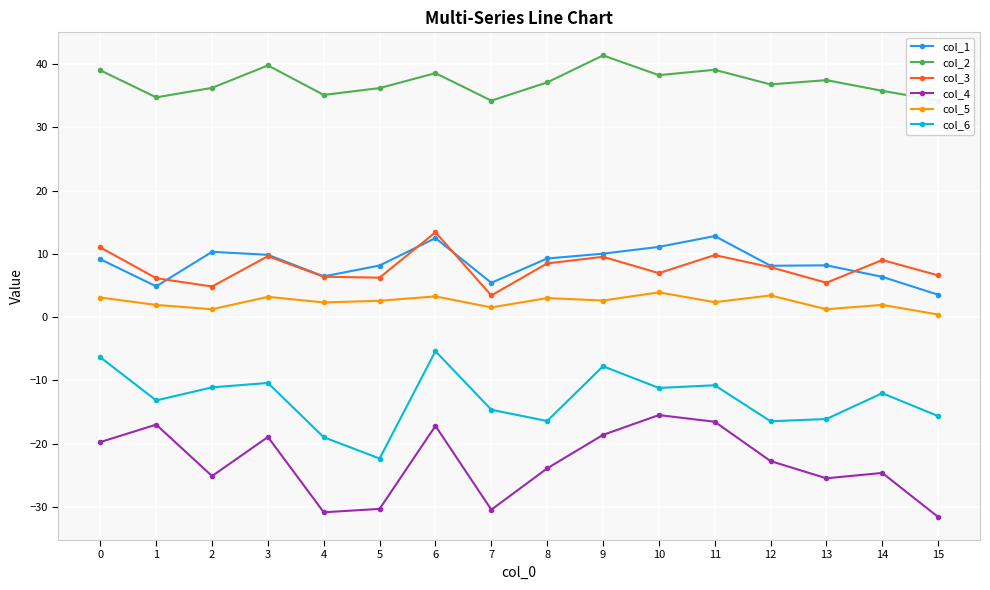

How many values in the col_1 series exceed 9?

8